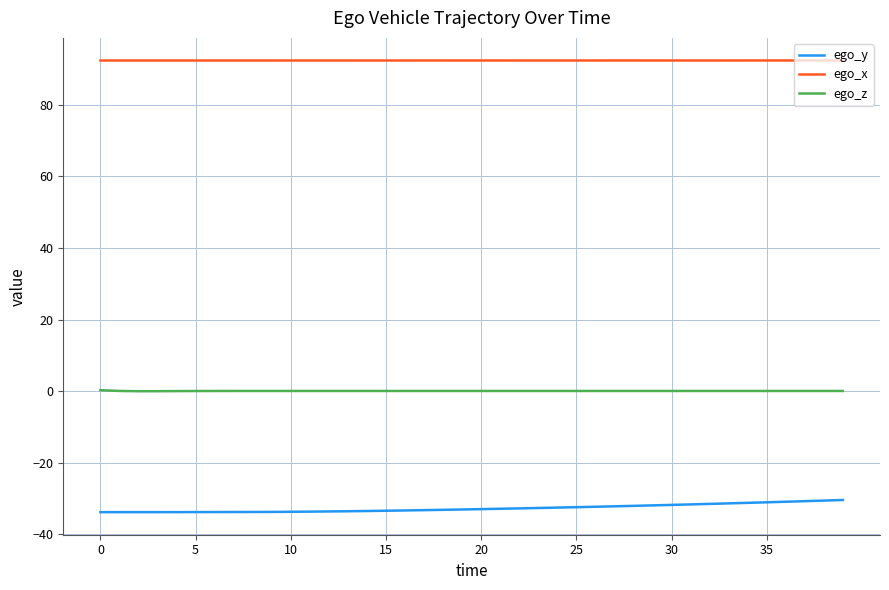

What are all the series names shown in the legend?

ego_y, ego_x, ego_z